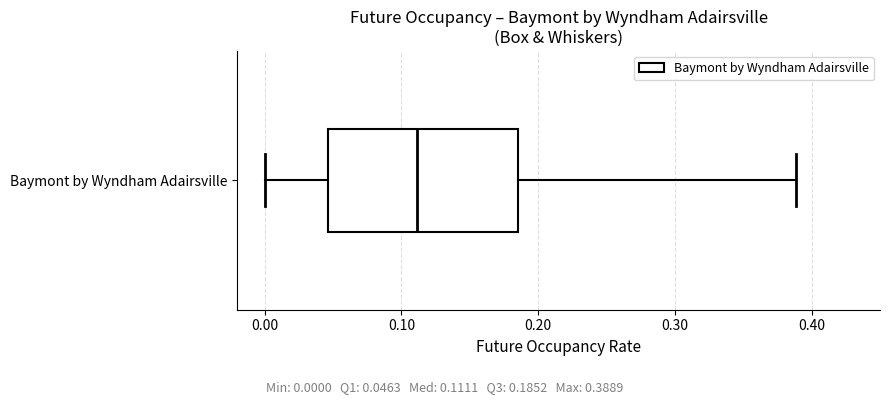

Where is the left edge of the box for Baymont by Wyndham Adairsville on the x-axis? The values are not printed on the chart, so give them approximately, as read against the axis.

0.05